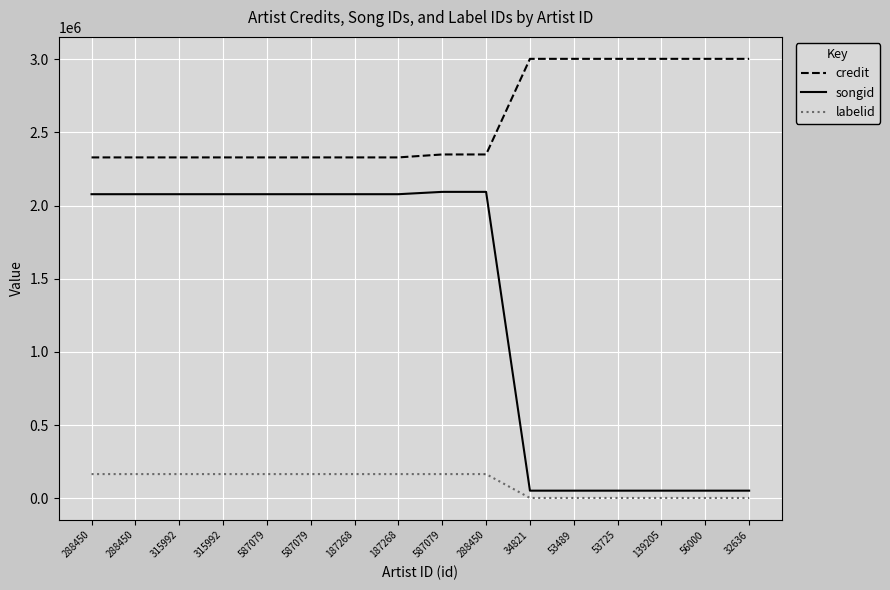

Does the chart have visible grid lines?

Yes